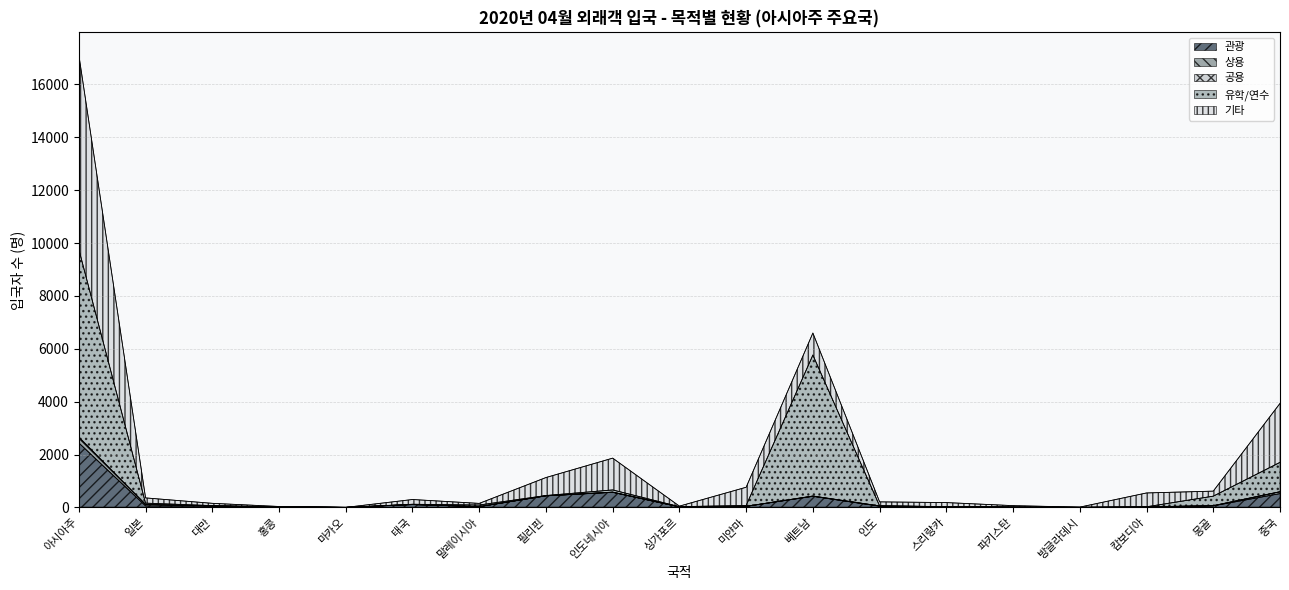

Is it true that 관광 equals 10 at 미얀마?

False